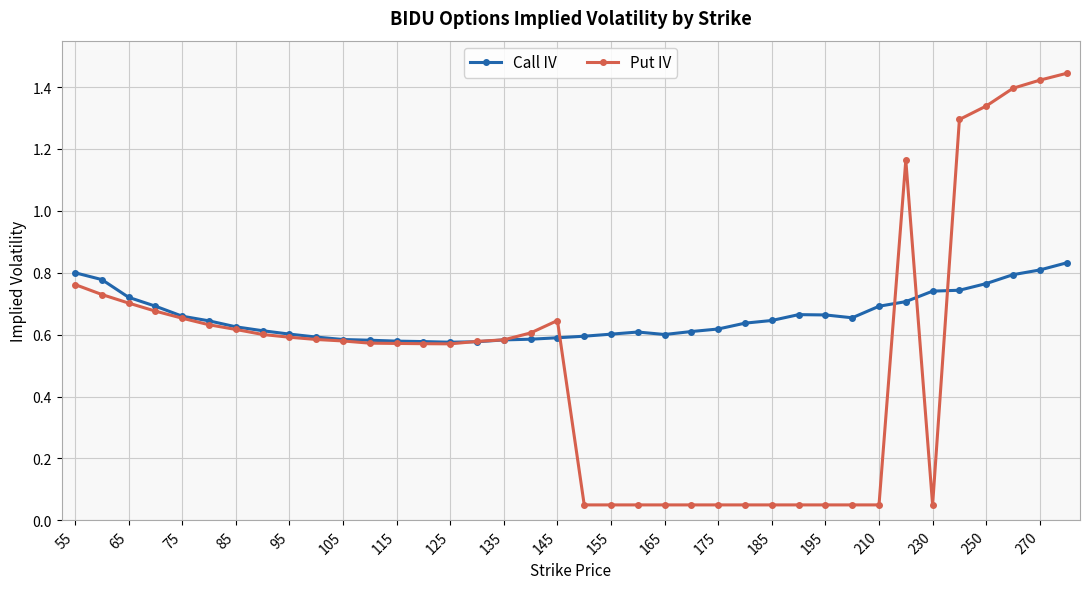

List the series in order of their overall mean, lowest first.

Put IV, Call IV